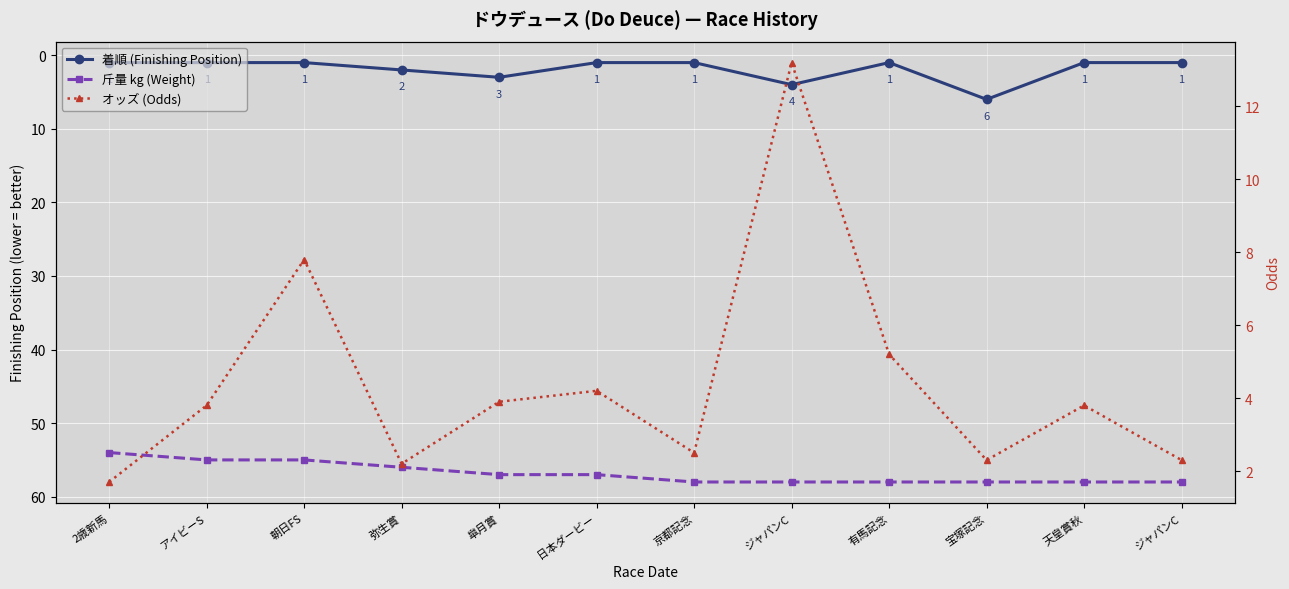

Which series has the largest range (max minus min)?

オッズ (Odds)